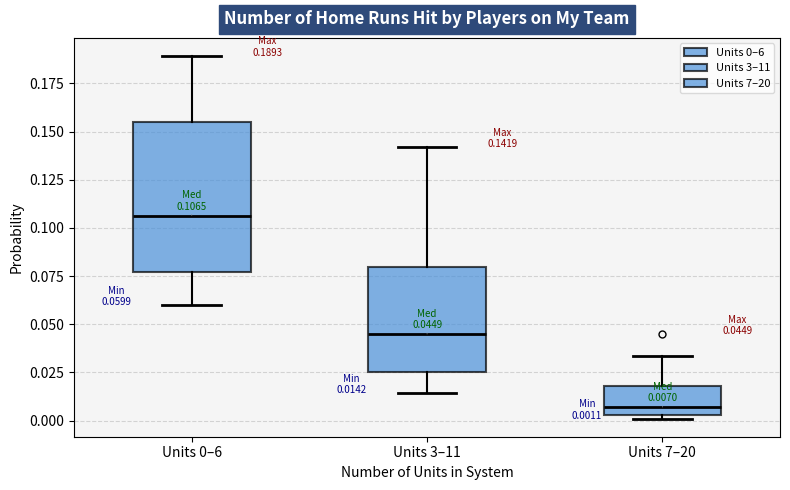

Comparing the boxes themselves (not the whiskers), which one is the tallest?

Units 0–6